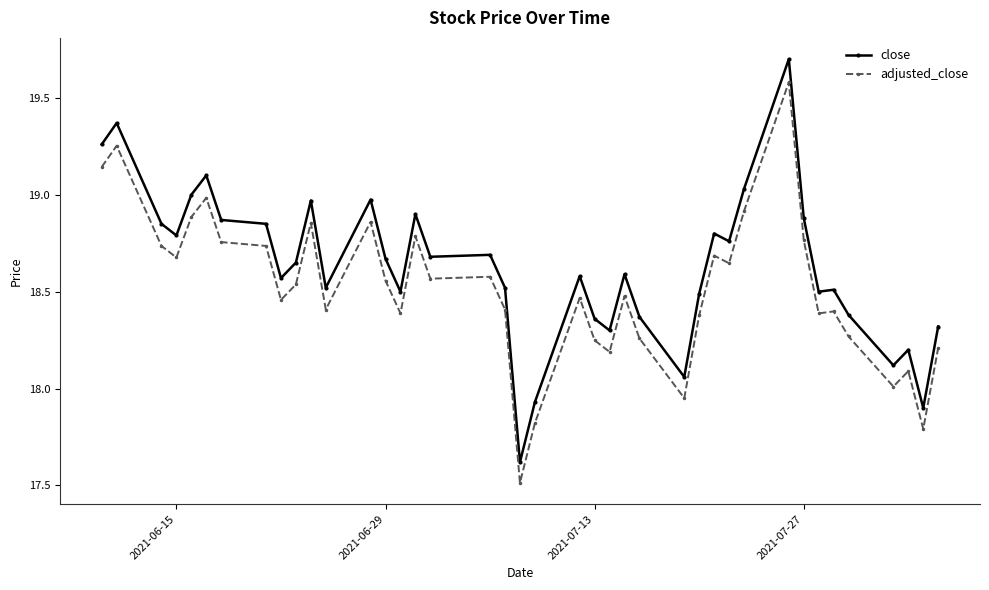

What is the greatest value displayed?

19.7